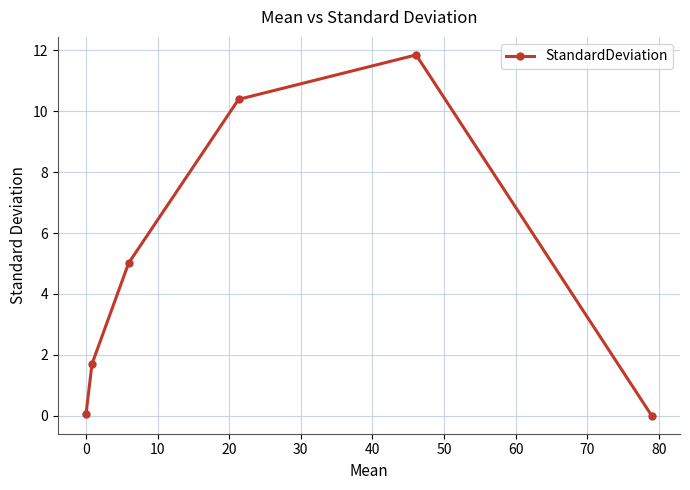

How many lines are shown in the chart?

1